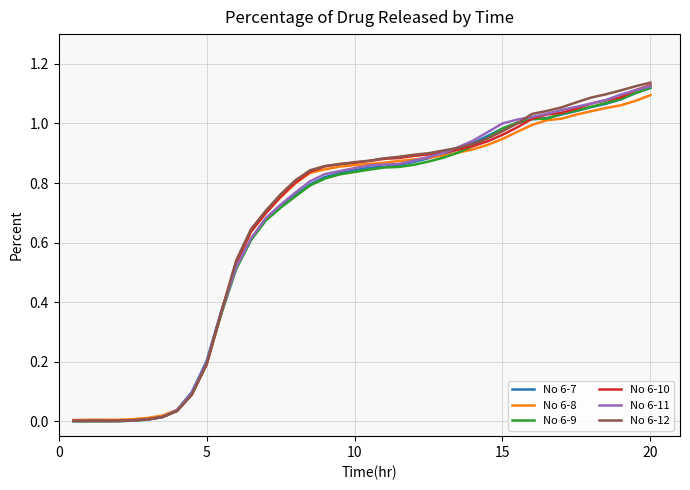

Which series has the largest range (max minus min)?

No 6-12